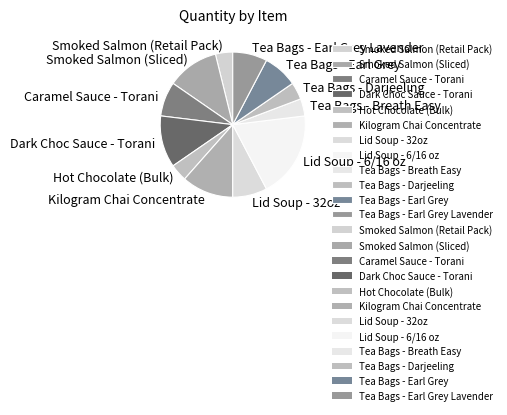

Combined, do Smoked Salmon (Sliced) and Lid Soup - 32oz account for over 50%?

No